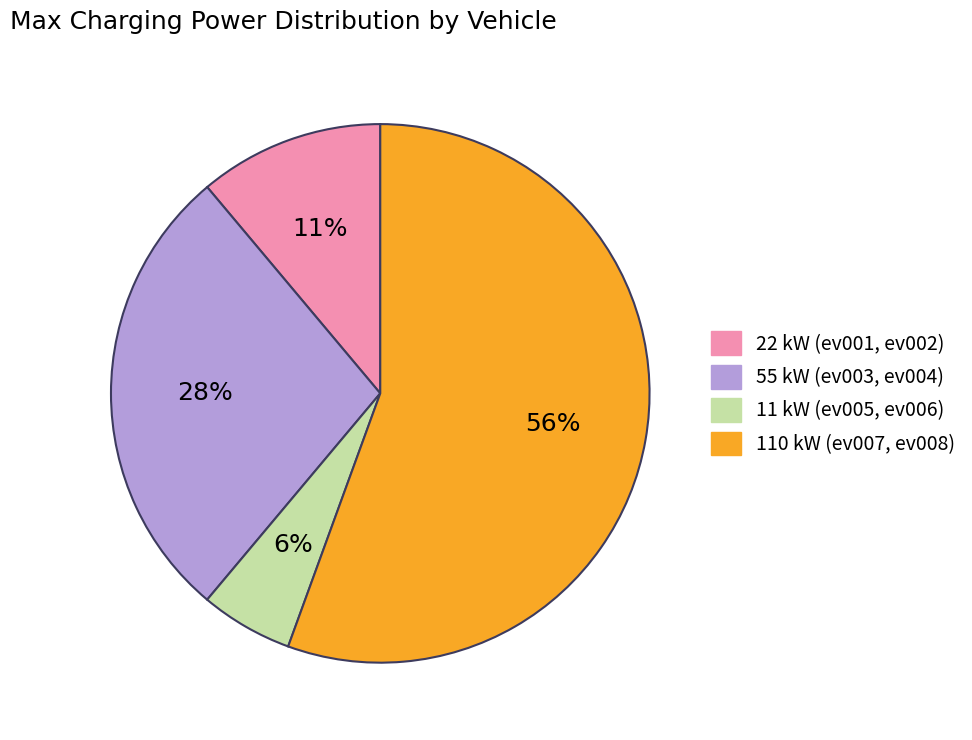

Which category has the biggest portion of the pie?

110 kW (ev007, ev008)